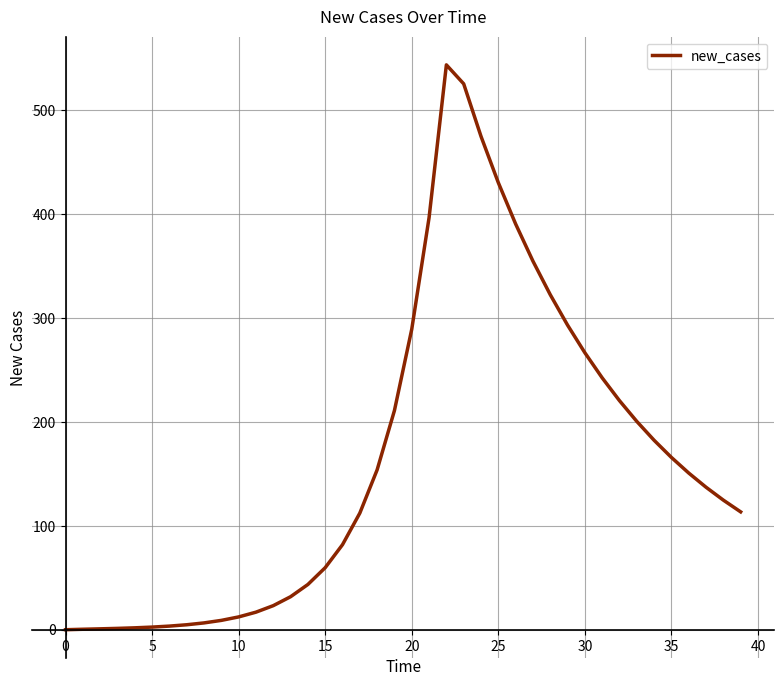

What is the sum of all values?

6601.8